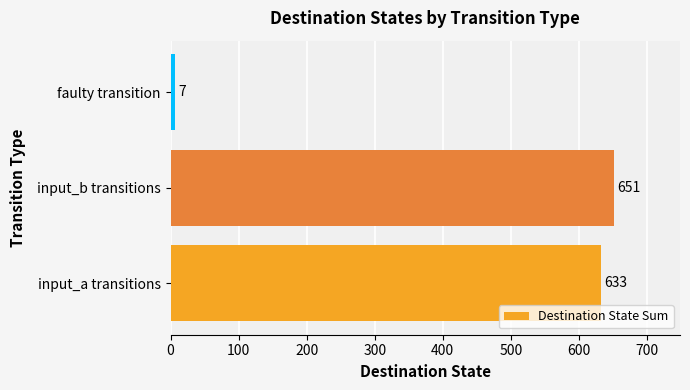

What is the greatest value displayed?

651